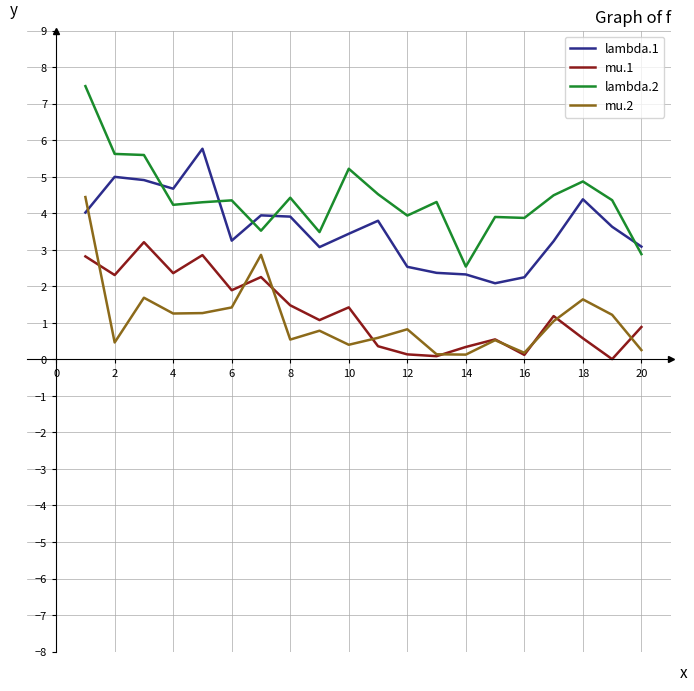

True or false: lambda.1 and mu.2 cross at least once.

True